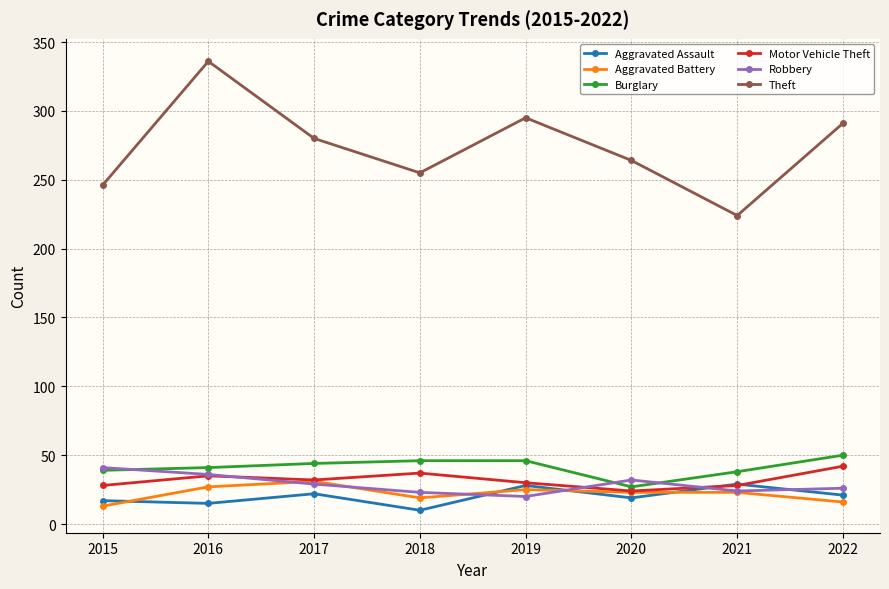

How many lines are shown in the chart?

6